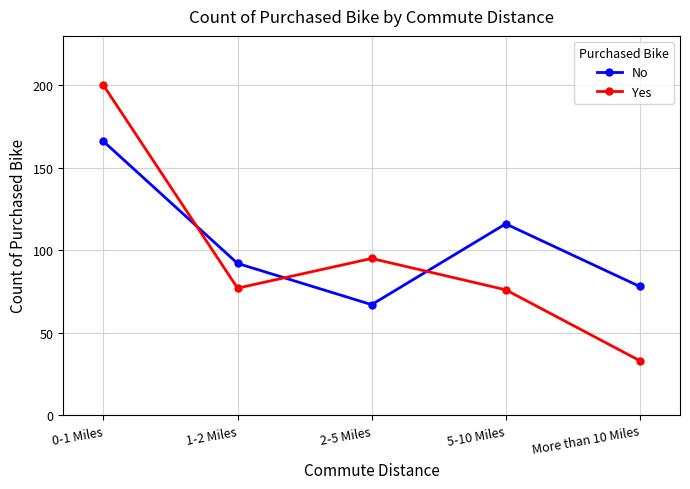

Reading left to right, list all the values displayed in this chart.

No: 0-1 Miles=166	1-2 Miles=92	2-5 Miles=67	5-10 Miles=116	More than 10 Miles=78
Yes: 0-1 Miles=200	1-2 Miles=77	2-5 Miles=95	5-10 Miles=76	More than 10 Miles=33